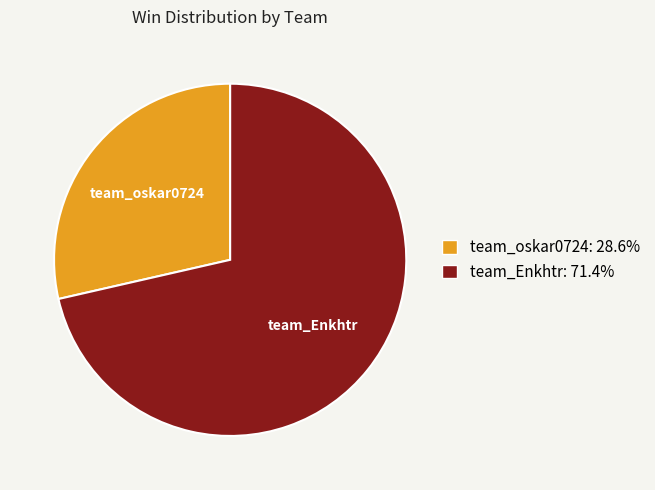

Count the number of slices in the pie.

2